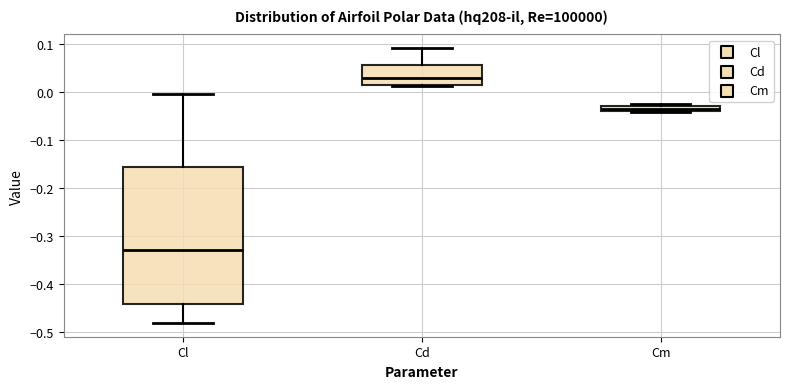

Where does the upper whisker of the box for Cd end on the y-axis? The values are not printed on the chart, so give them approximately, as read against the axis.

0.09